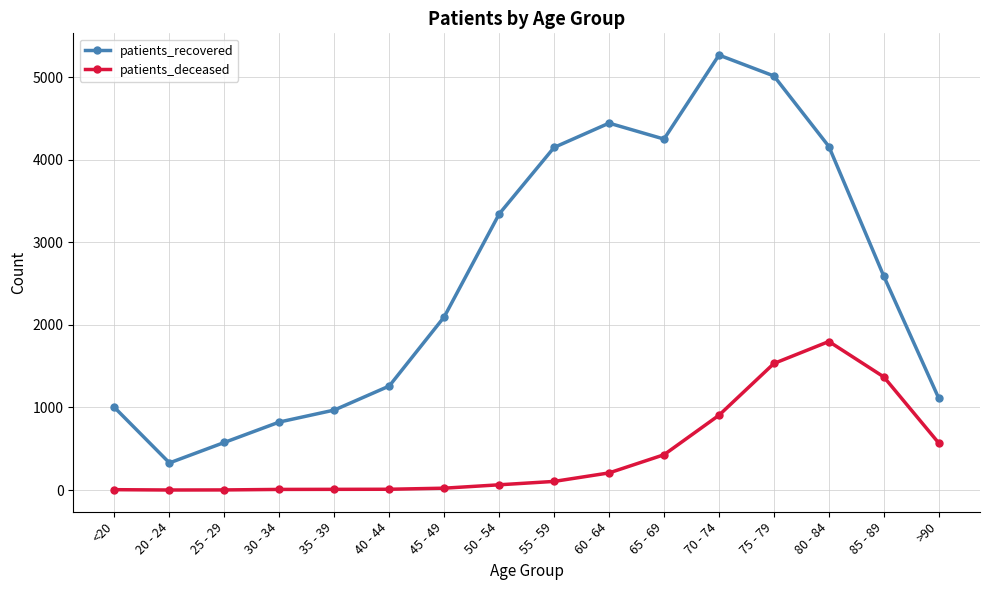

What is the label of the 10th point from the left?

60 - 64